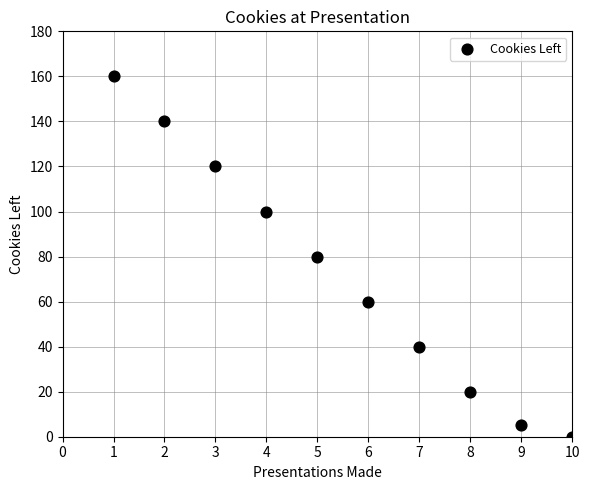

What is the range of X values (max minus min)?

9